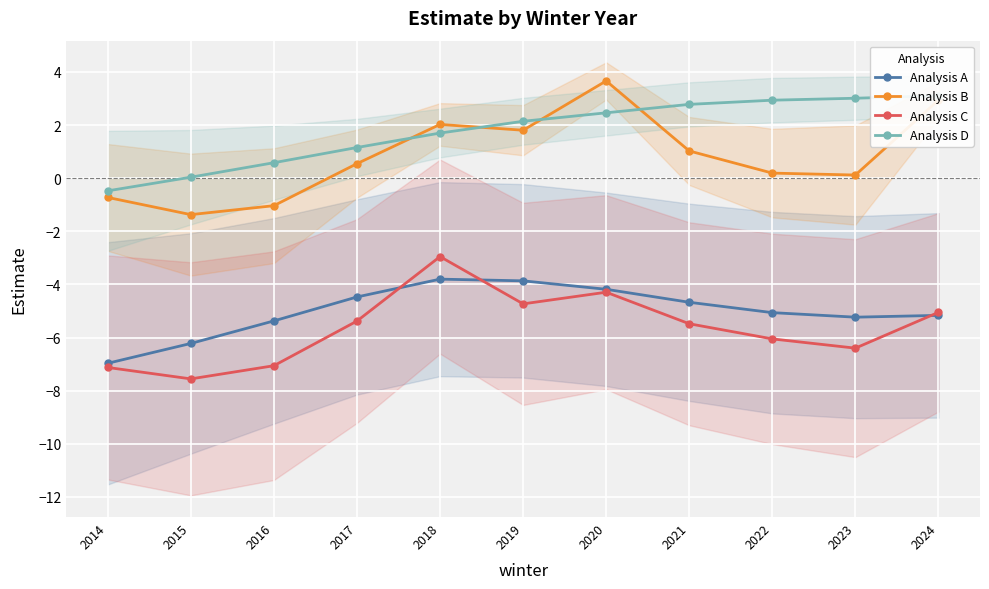

What is the difference between the maximum and minimum values in the Analysis B series?

5.0